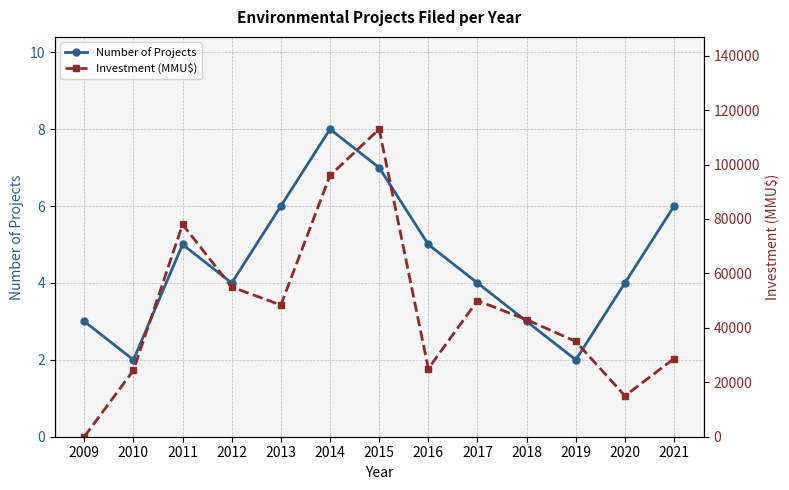

Between which two adjacent categories do Investment (MMU$) and Number of Projects first intersect?

2009 and 2010